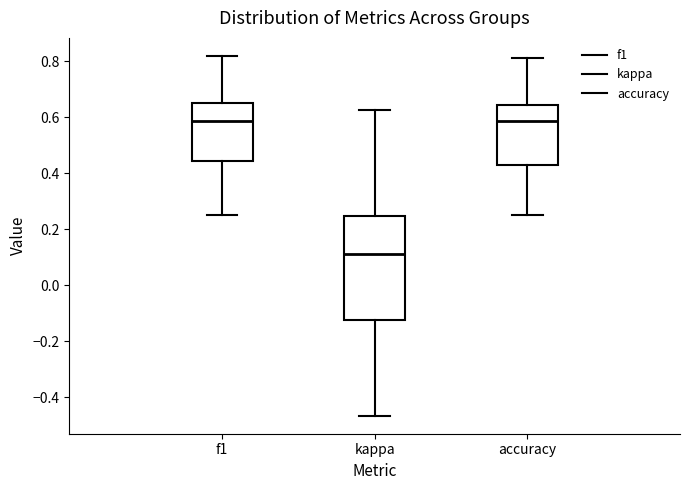

Where is the lower edge of the box for accuracy on the y-axis? The values are not printed on the chart, so give them approximately, as read against the axis.

0.42